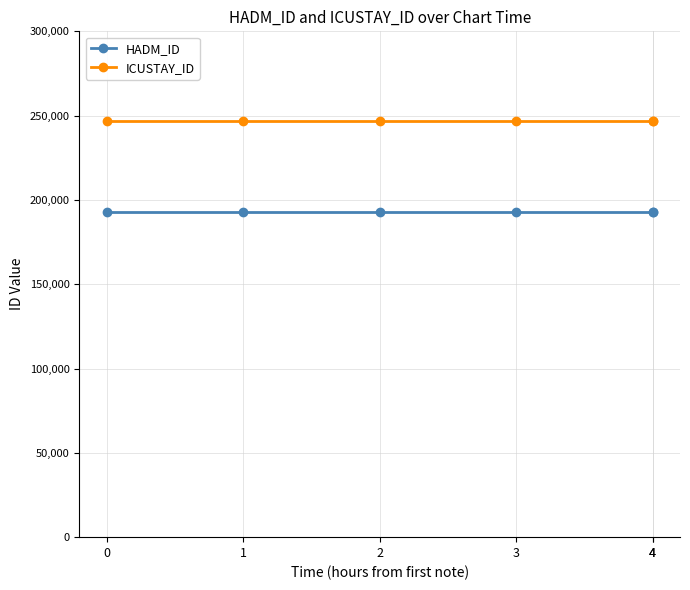

What is the highest value of the HADM_ID series?

192825